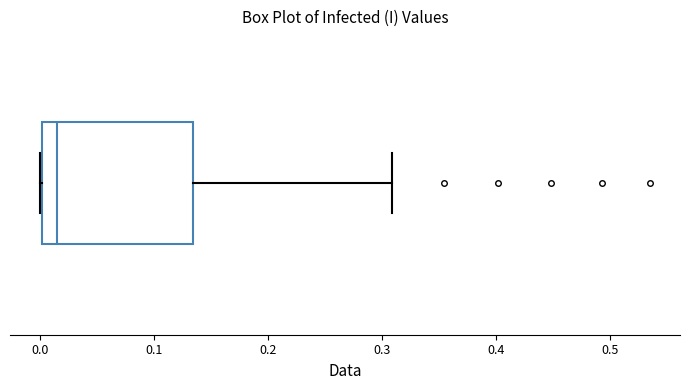

Where does the median line of the box sit on the x-axis? The values are not printed on the chart, so give them approximately, as read against the axis.

0.02